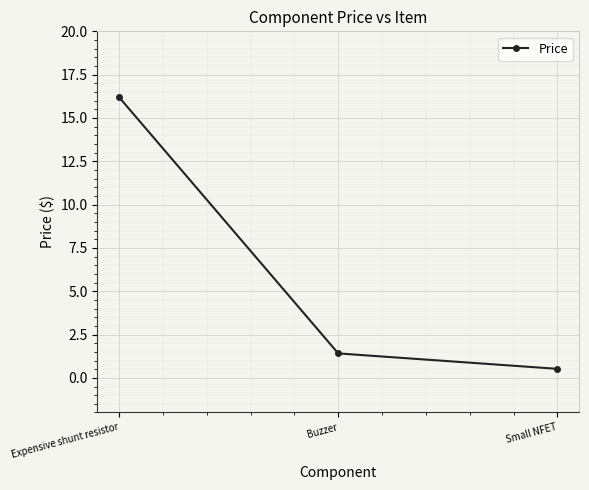

What position from the right is Buzzer?

2